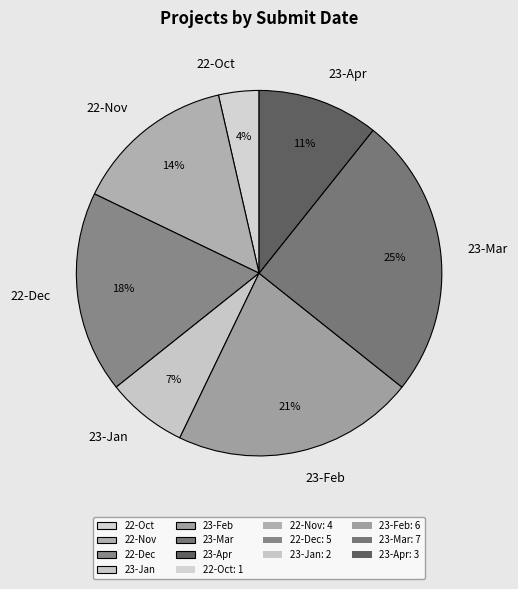

Is there a majority slice in this chart?

No